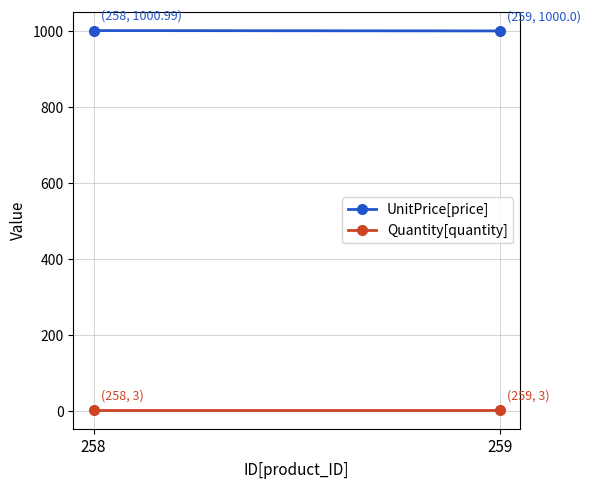

Rank the series by their average value, from lowest to highest.

Quantity[quantity], UnitPrice[price]